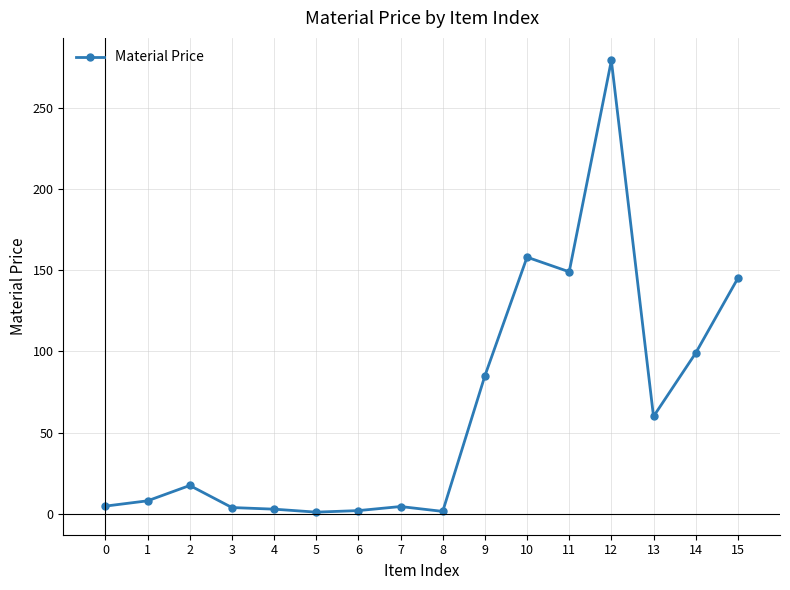

What is the difference between the second highest and second lowest values?

156.4